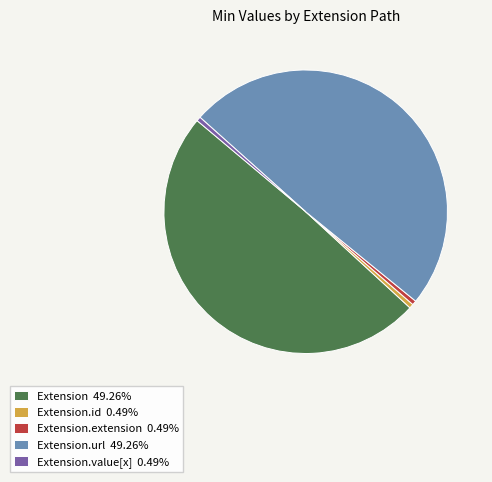

How many segments does this pie chart have?

5